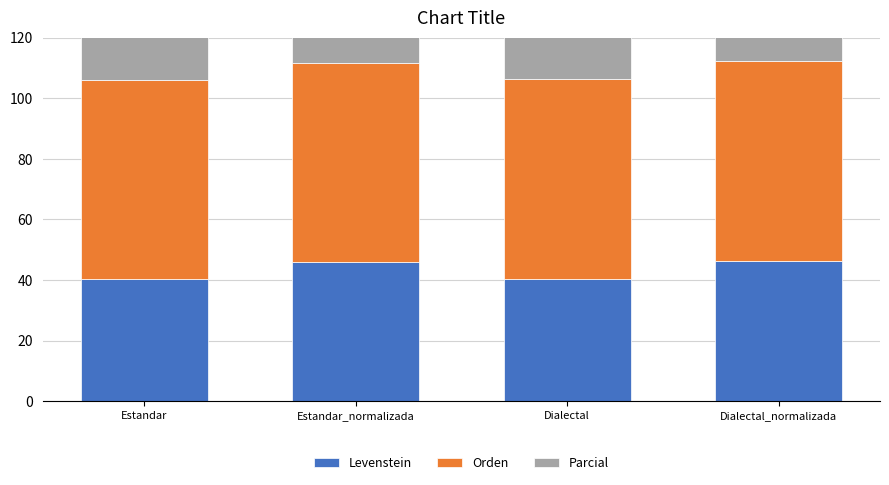

Between Dialectal and Dialectal_normalizada, which series saw the biggest shift?

Levenstein